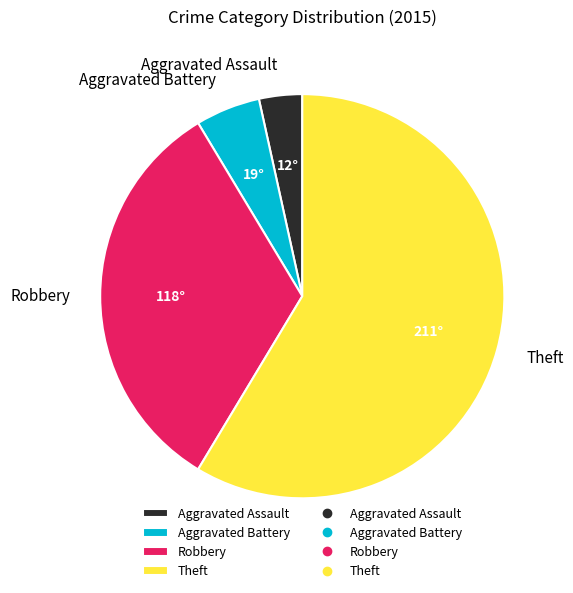

Between Robbery and Theft, which is larger?

Theft